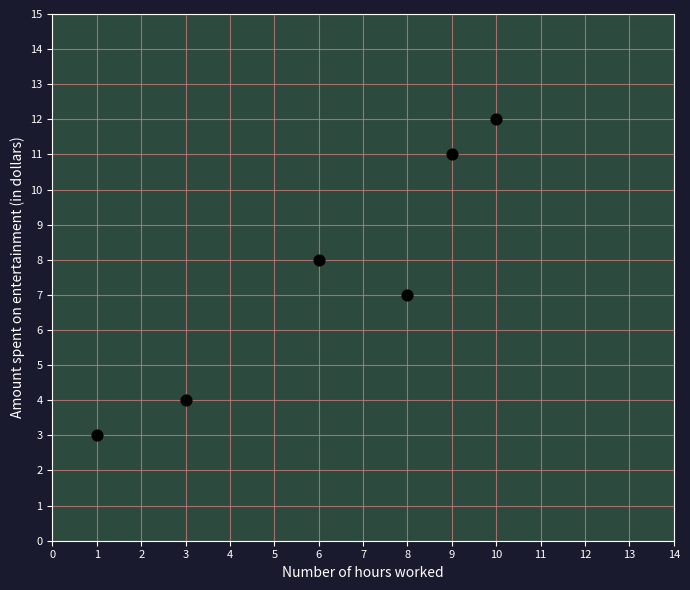

What is the average Y value?

8